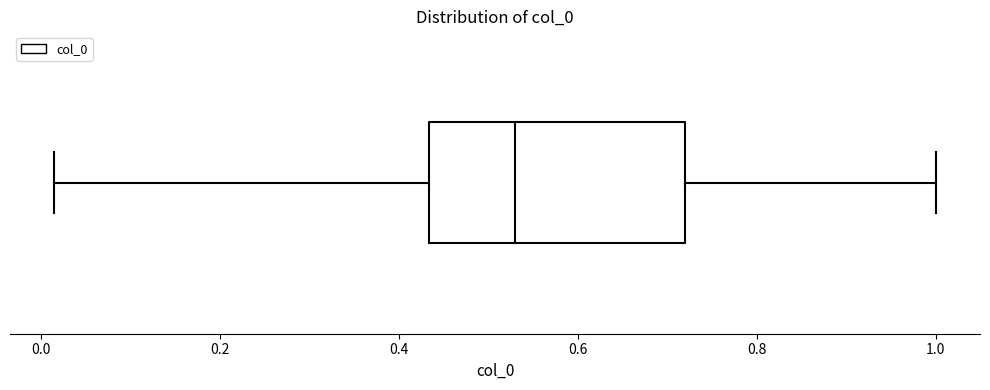

Transcribe this box plot: give where the median line is, the range the box spans, and where the two whiskers end, as read against the x-axis. The values are not printed on the chart, so give them approximately, as read against the axis.

median 0.54, box 0.44 to 0.72, whiskers 0.02 to 1.00